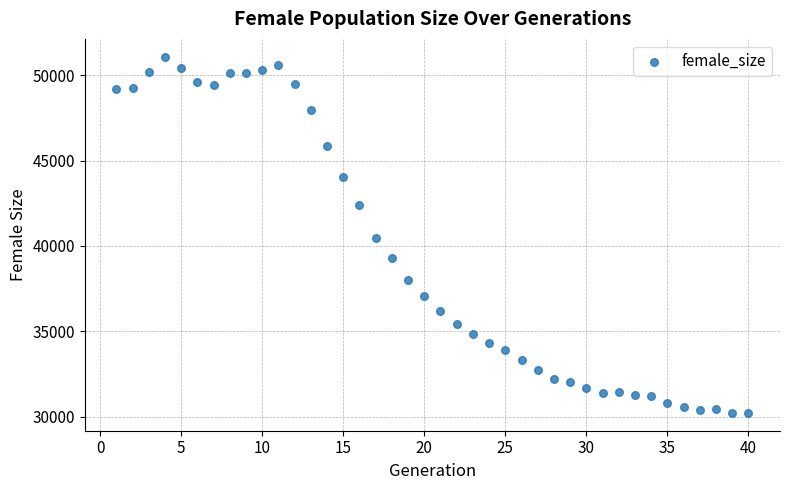

What is the range of X values (max minus min)?

39